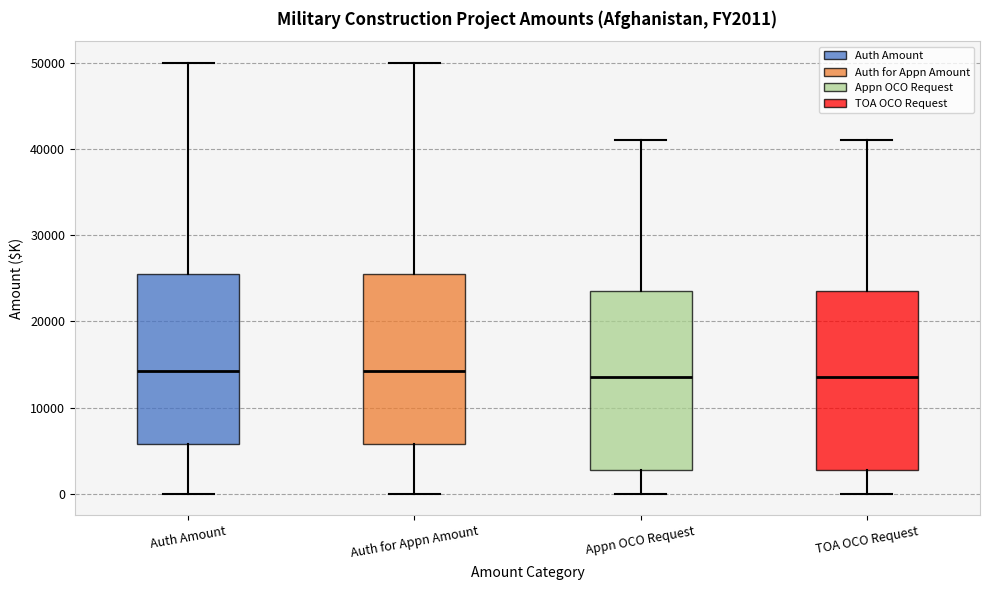

Reading left to right, read every box against the y-axis: the position of its median line, the range the box covers, and the ends of its whiskers. The values are not printed on the chart, so give them approximately, as read against the axis.

Auth Amount: median 14000, box 6000 to 26000, whiskers 0 to 50000
Auth for Appn Amount: median 14000, box 6000 to 26000, whiskers 0 to 50000
Appn OCO Request: median 14000, box 3000 to 24000, whiskers 0 to 41000
TOA OCO Request: median 14000, box 3000 to 24000, whiskers 0 to 41000